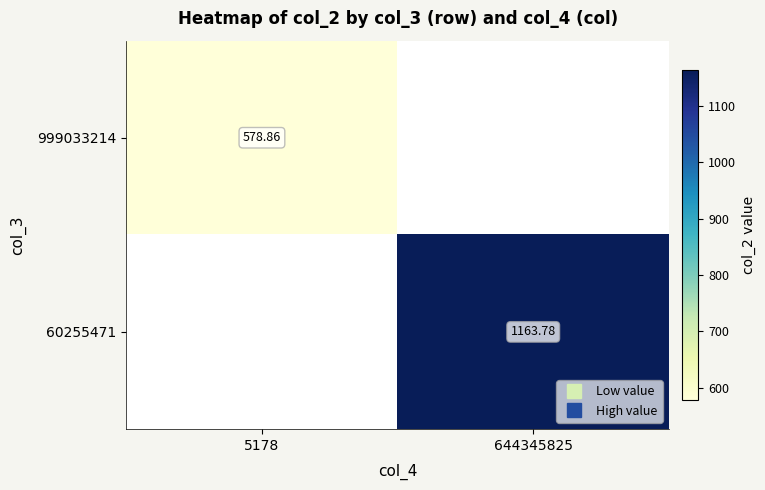

Between 5178 and 644345825, which is larger?

644345825